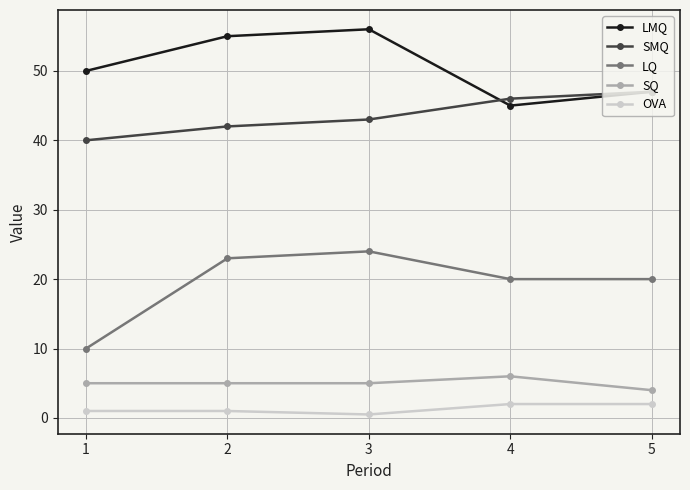

What is the maximum value for LQ?

24.0